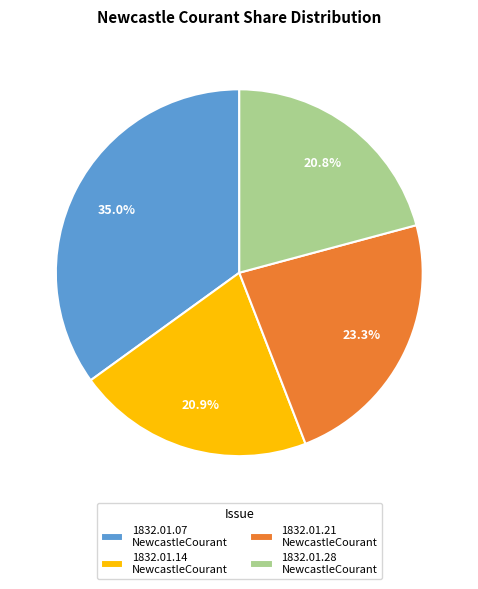

Between 1832.01.21 NewcastleCourant and 1832.01.14 NewcastleCourant, which is larger?

1832.01.21 NewcastleCourant